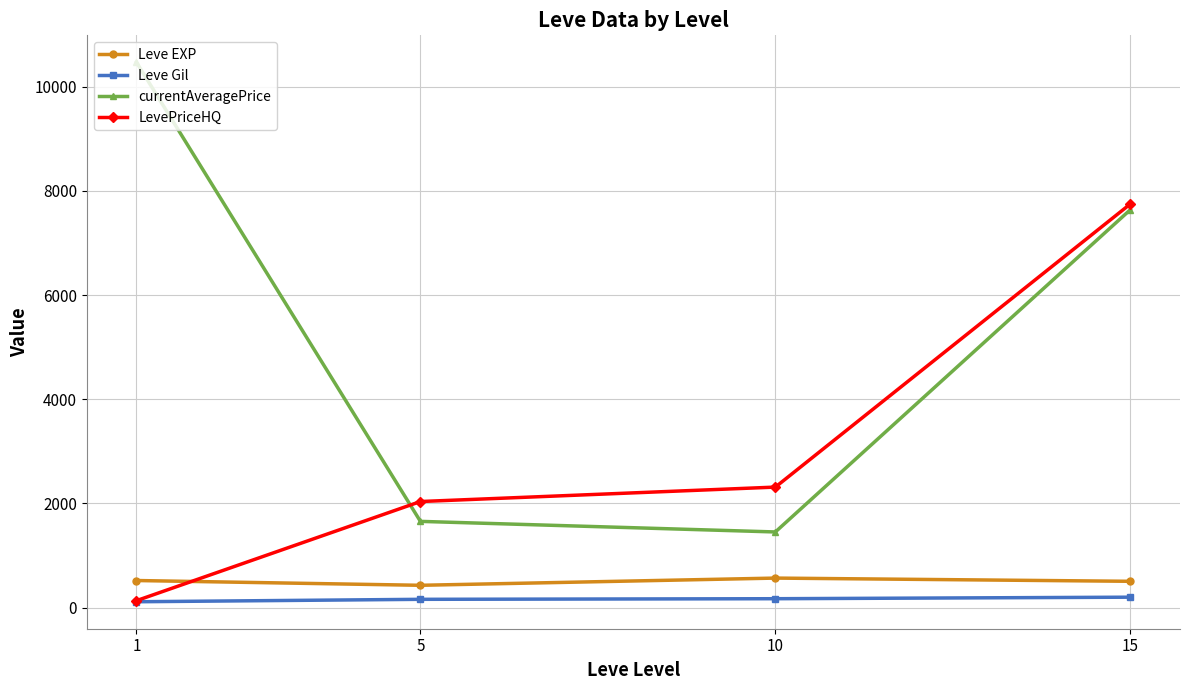

What is the value of the LevePriceHQ point at the 2nd from the left?

2036.9